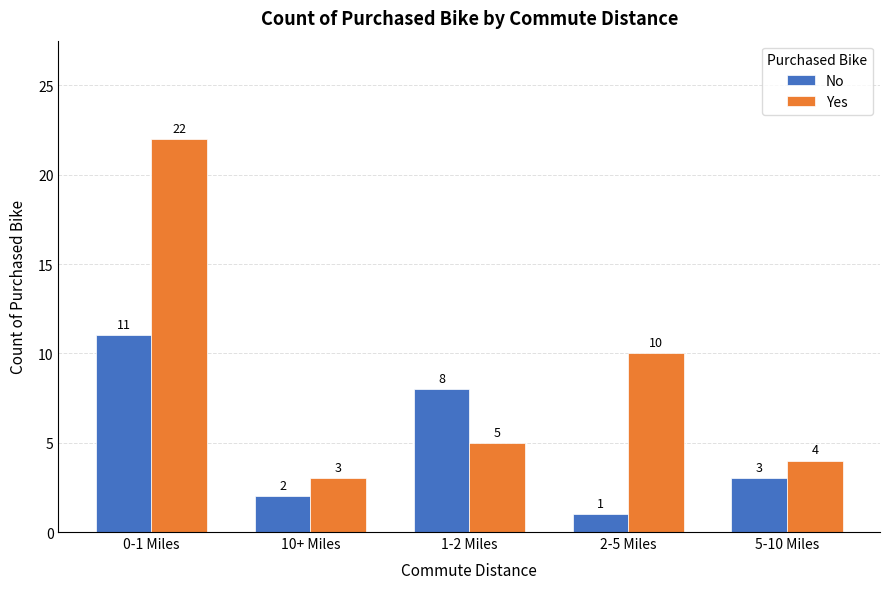

At which label does Yes reach its minimum?

10+ Miles